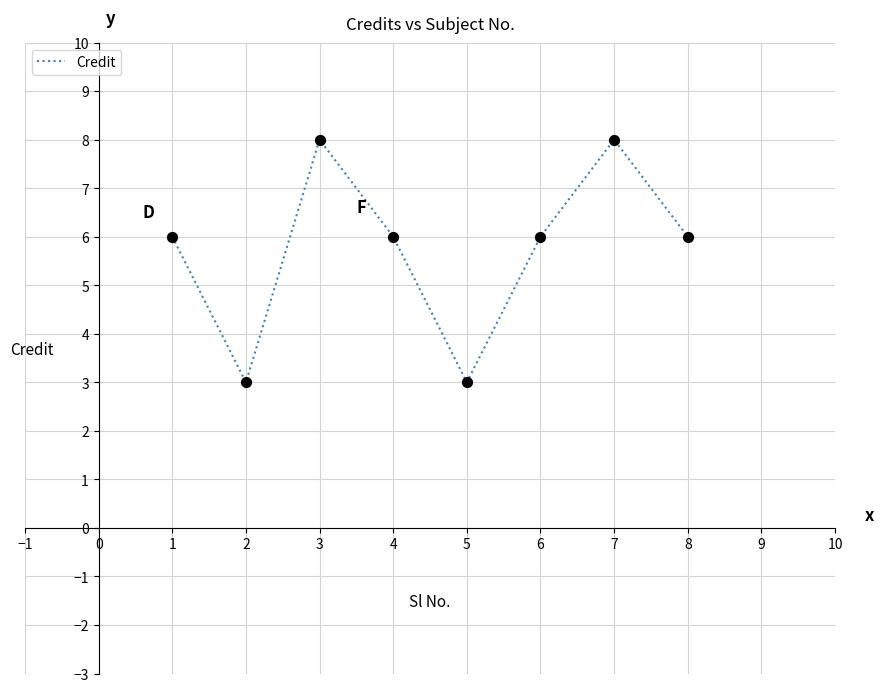

What is the change in value from 1 to 3?

+2